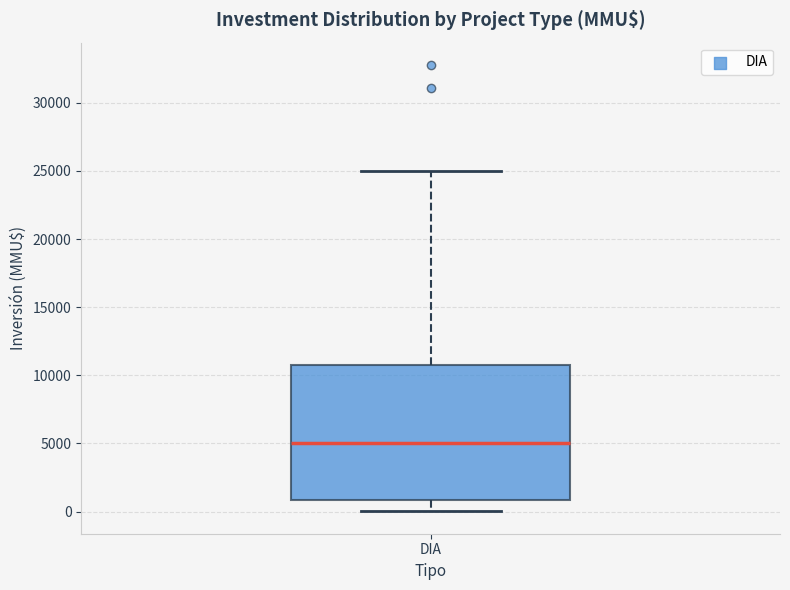

Transcribe this box plot: give where the median line is, the range the box spans, and where the two whiskers end, as read against the y-axis. The values are not printed on the chart, so give them approximately, as read against the axis.

median 5000, box 1000 to 11000, whiskers 0 to 25000